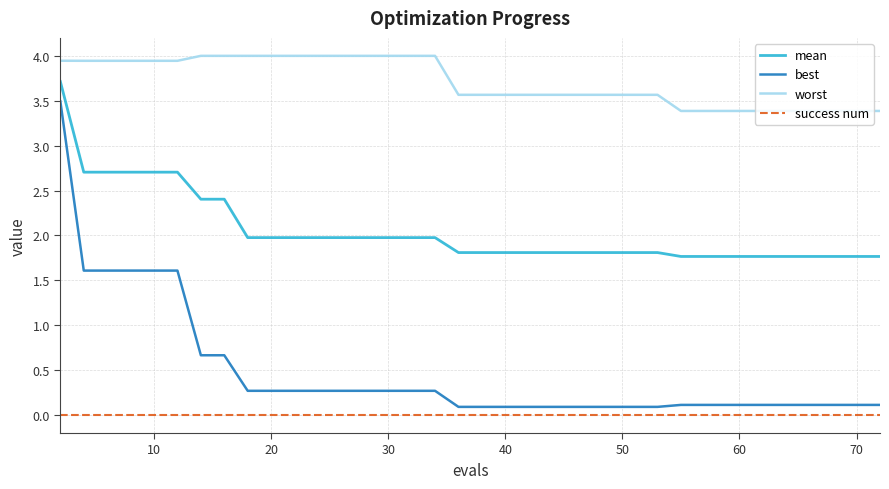

True or false: best and mean cross at least once.

False